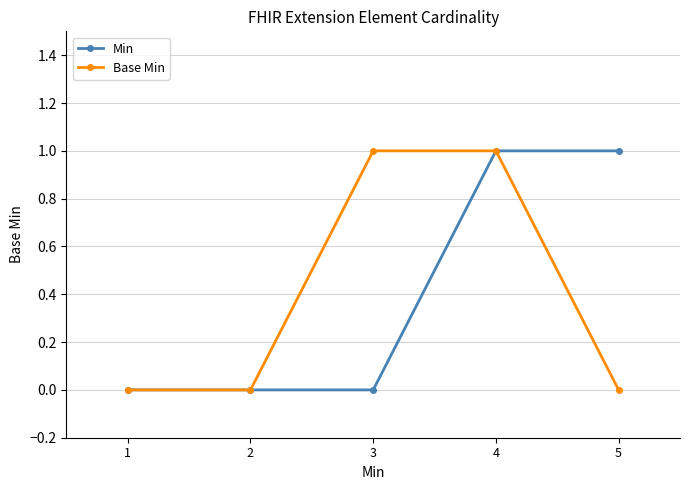

Reading right to left, list all the values displayed in this chart.

Min: 5=1	4=1	3=0	2=0	1=0
Base Min: 5=0	4=1	3=1	2=0	1=0